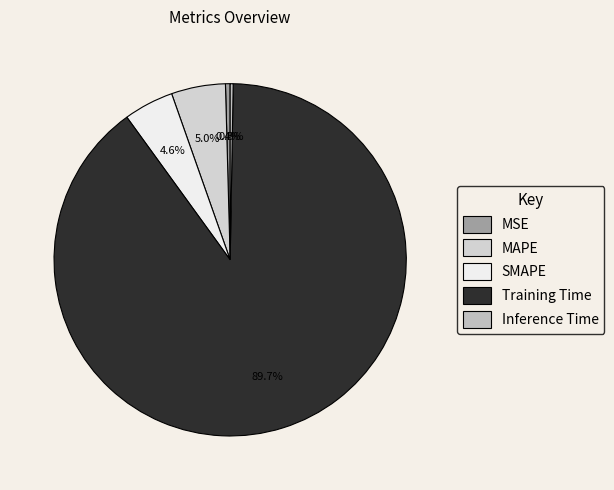

Is it true that MSE is 12% of the pie?

False